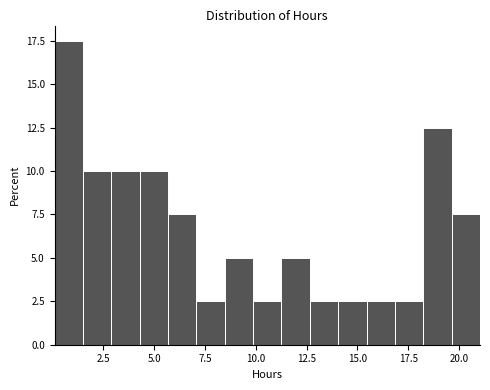

Around what value on the x-axis is the tallest bar? Give the approximate position of its centre, as read against the axis.

1.0